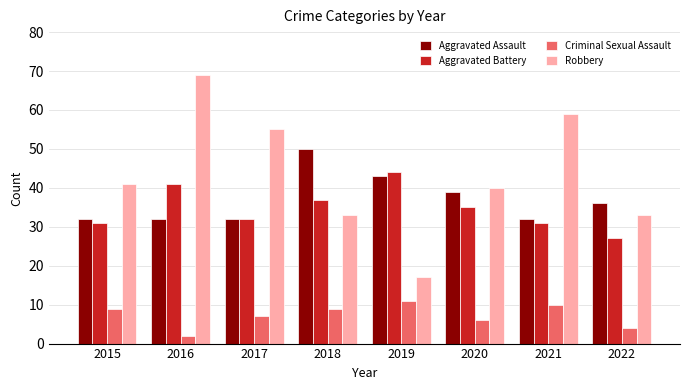

At how many categories does at least one series exceed 48?

4